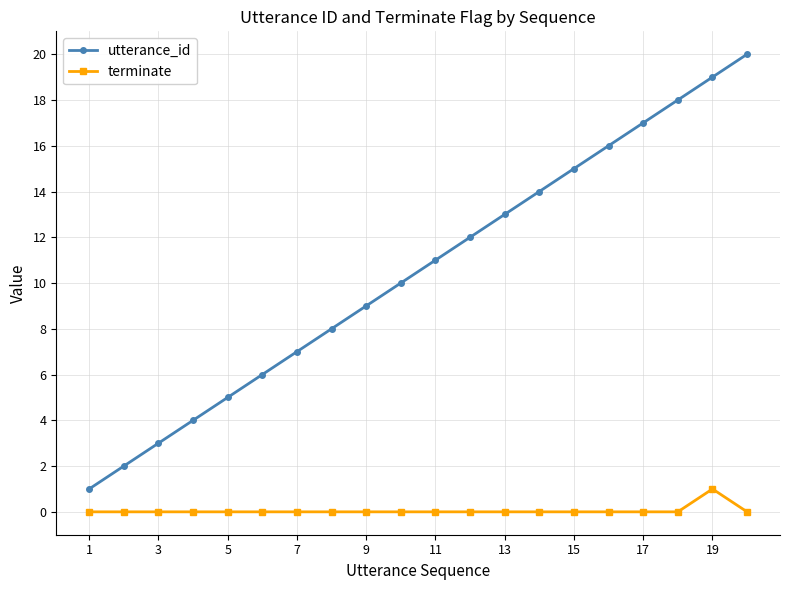

Reading right to left, list all the values displayed in this chart.

utterance_id: 20	19	18	17	16	15	14	13	12	11	10	9	8	7	6	5	4	3	2	1
terminate: 0	1	0	0	0	0	0	0	0	0	0	0	0	0	0	0	0	0	0	0